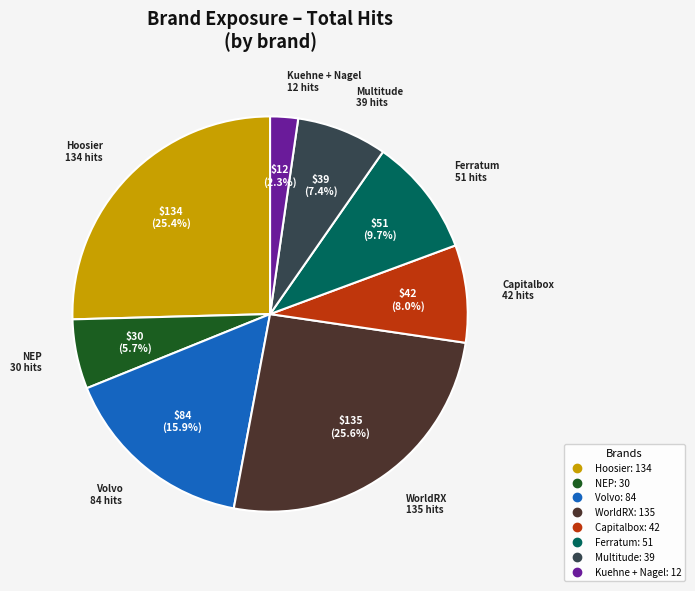

Combined, do Kuehne + Nagel and Volvo account for over 50%?

No